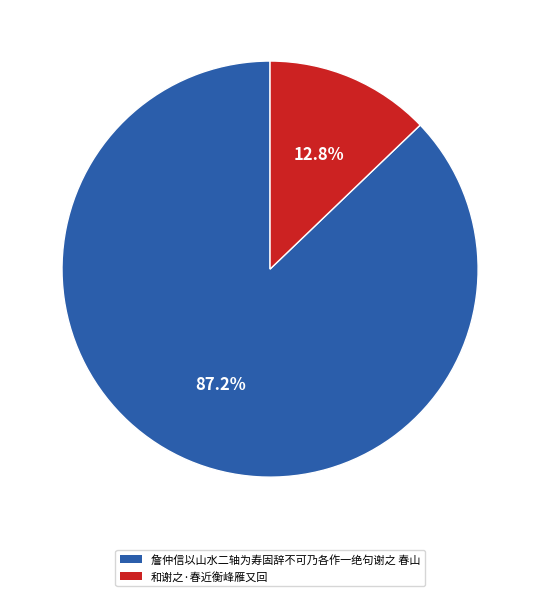

To the nearest percent, what is the average slice percentage?

50%